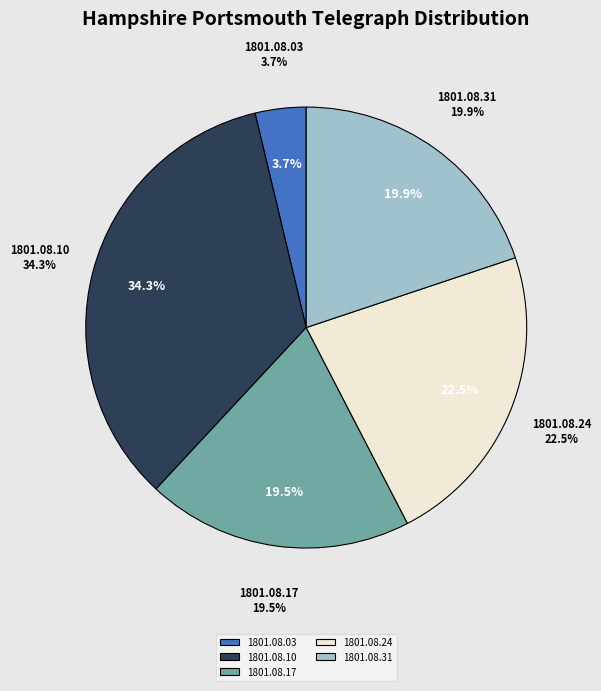

Is it true that 1801.08.17_HampshirePortsmouthTelegraph is 12% of the pie?

False